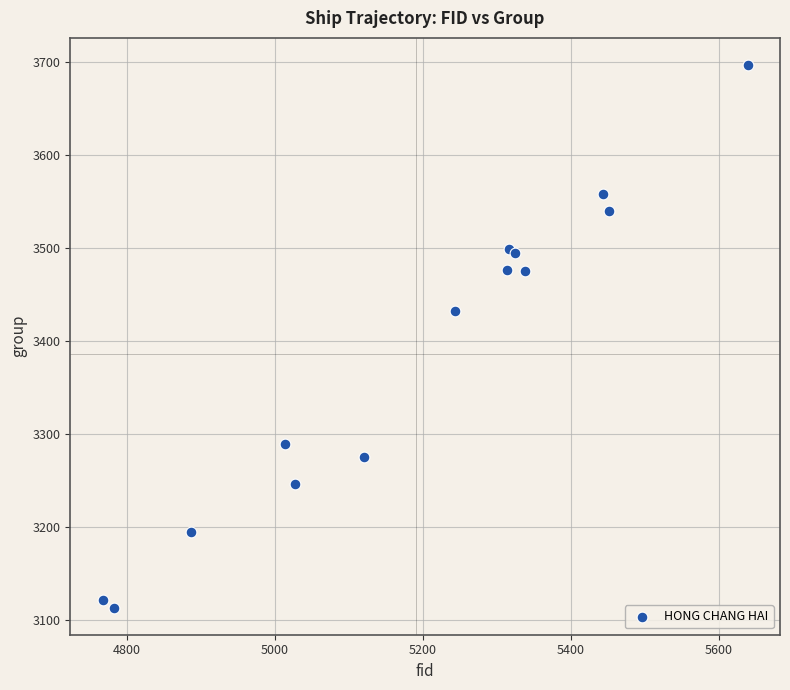

What Y value in the scatter plot is closest to 3405?

3432